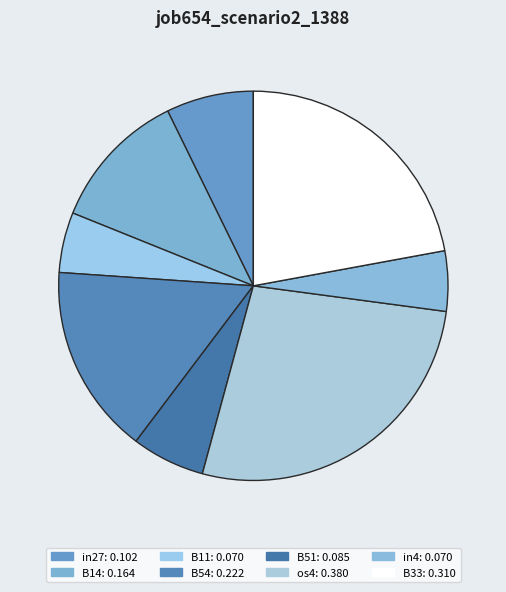

Is the sum of os4 and in27 greater than half?

No